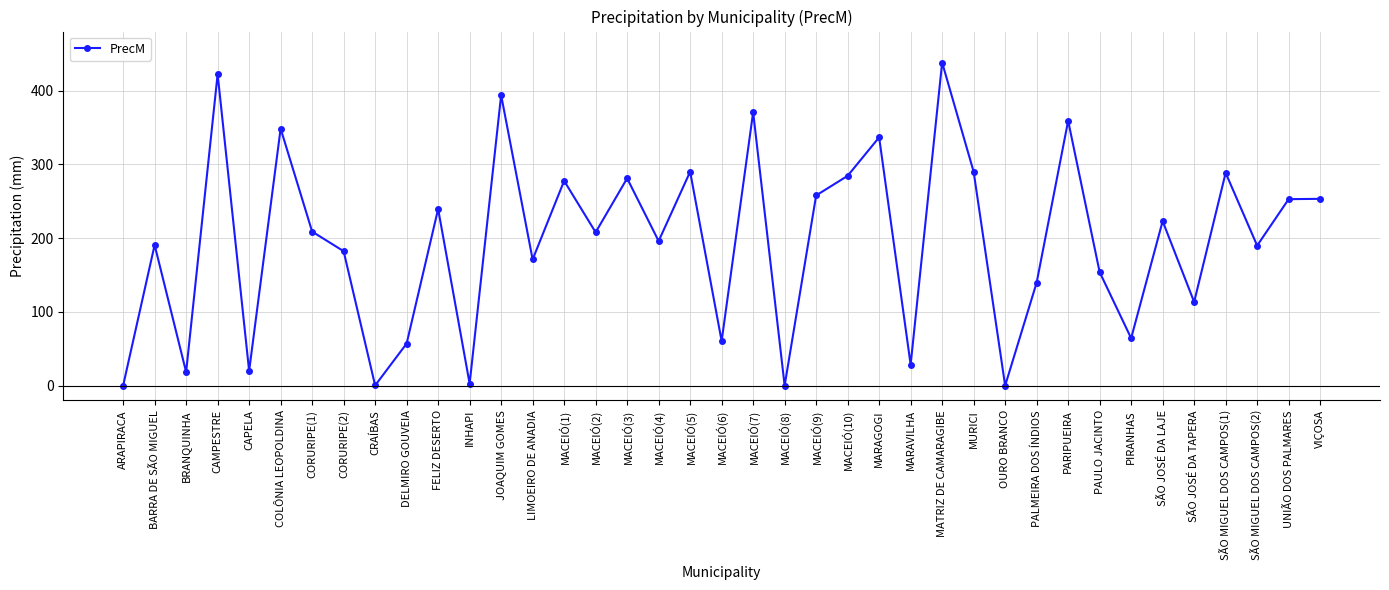

What value does the data have at MATRIZ DE CAMARAGIBE?

438.0